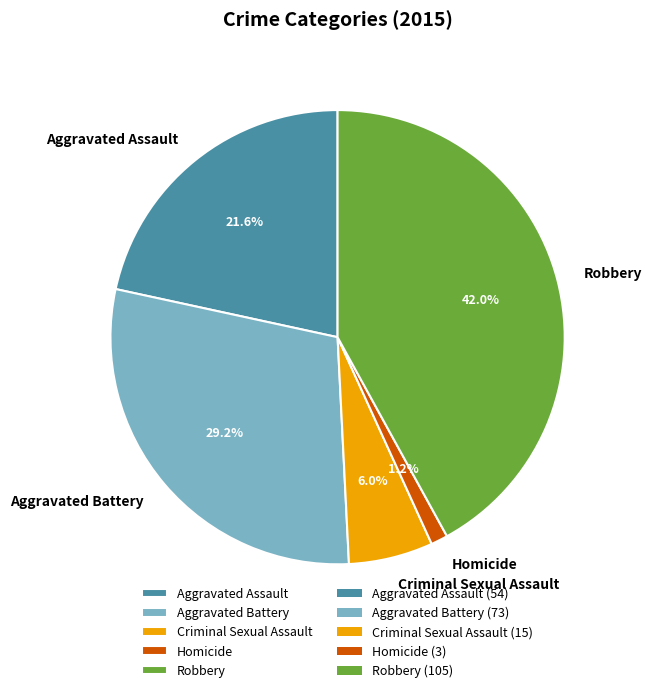

To the nearest percent, what is the combined percentage of Aggravated Battery and Criminal Sexual Assault?

35%